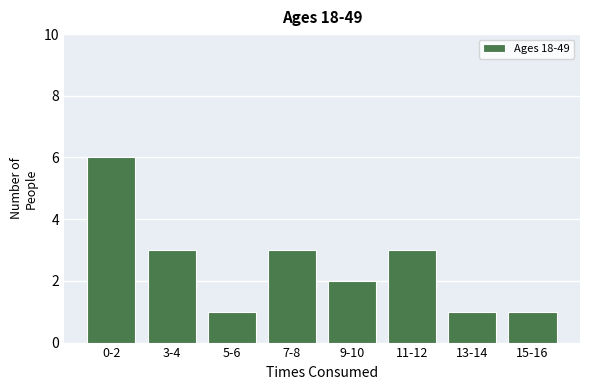

Reading left to right, transcribe all the data shown in this chart.

6	3	1	3	2	3	1	1